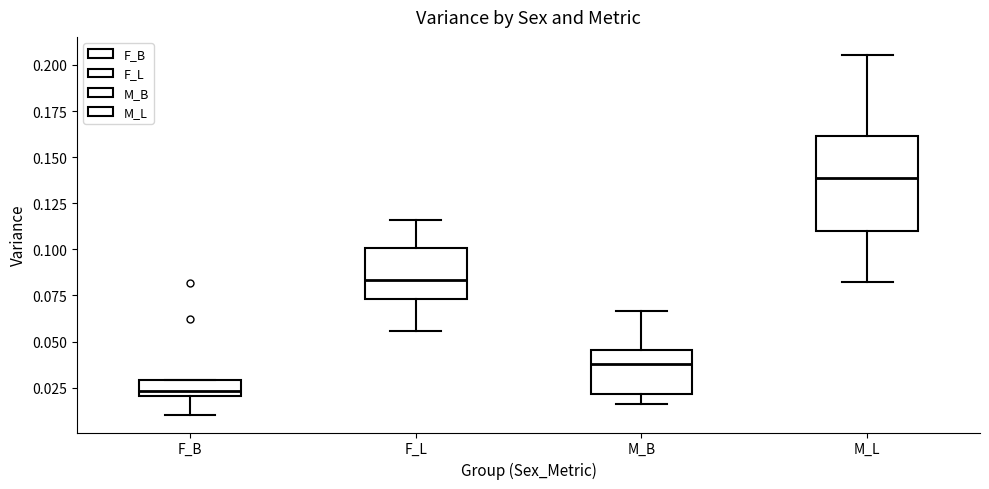

Reading left to right, transcribe this box plot: for each box, give where its median line is, the range the box spans, and where its two whiskers end, as read against the y-axis. The values are not printed on the chart, so give them approximately, as read against the axis.

F_B: median 0.025, box 0.020 to 0.030, whiskers 0.010 to 0.030
F_L: median 0.085, box 0.075 to 0.100, whiskers 0.055 to 0.115
M_B: median 0.040, box 0.020 to 0.045, whiskers 0.015 to 0.065
M_L: median 0.140, box 0.110 to 0.160, whiskers 0.080 to 0.205